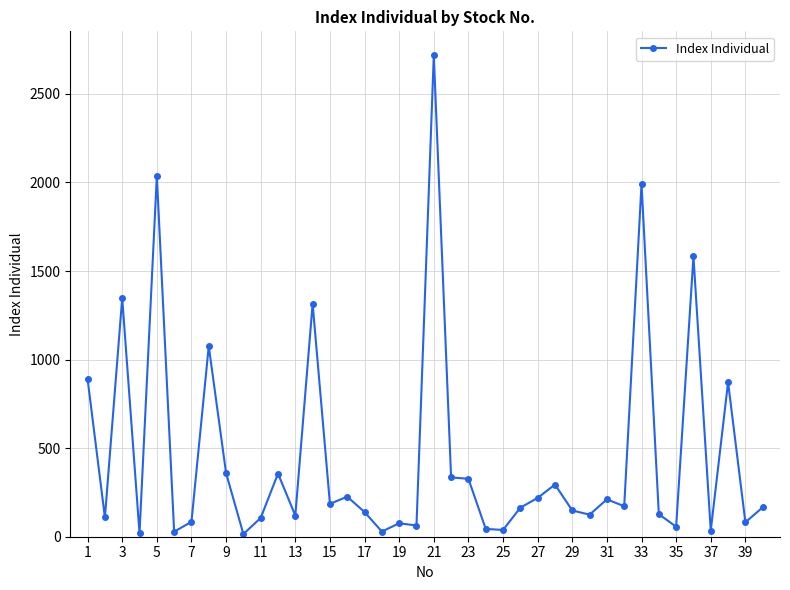

Does the chart have visible grid lines?

Yes